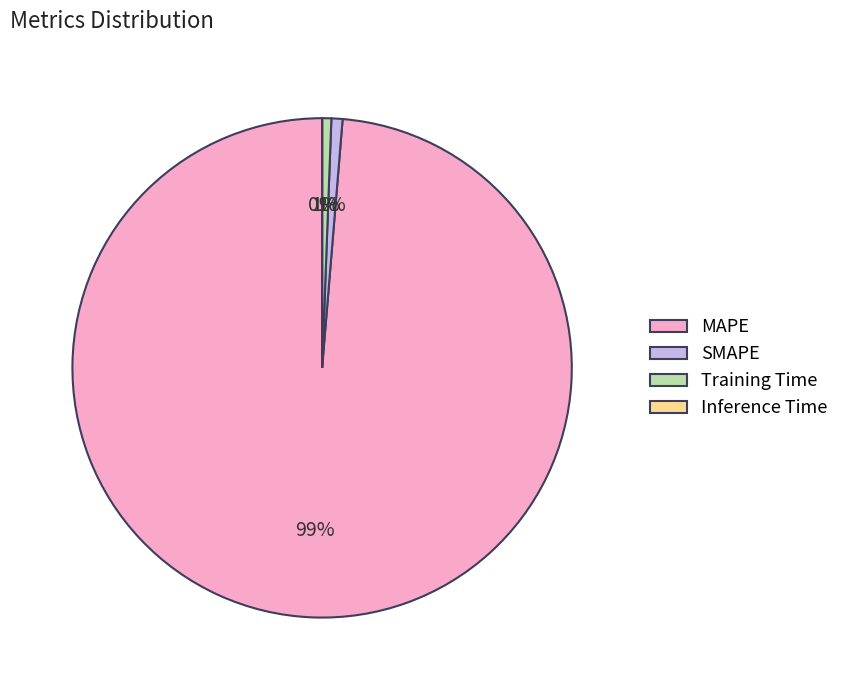

Does SMAPE represent more than half of the total?

No